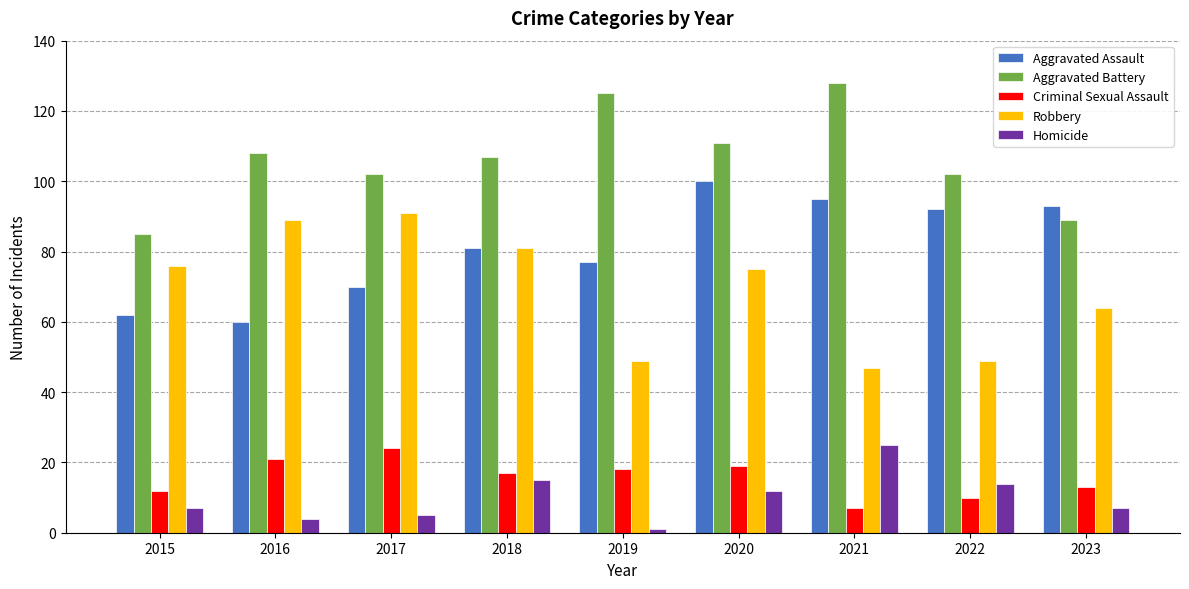

At how many categories does at least one series exceed 96?

7